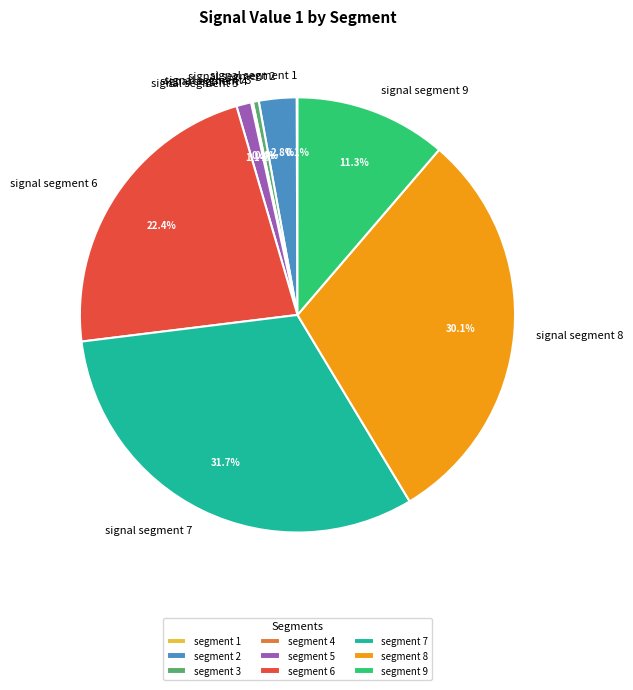

Is there a majority slice in this chart?

No